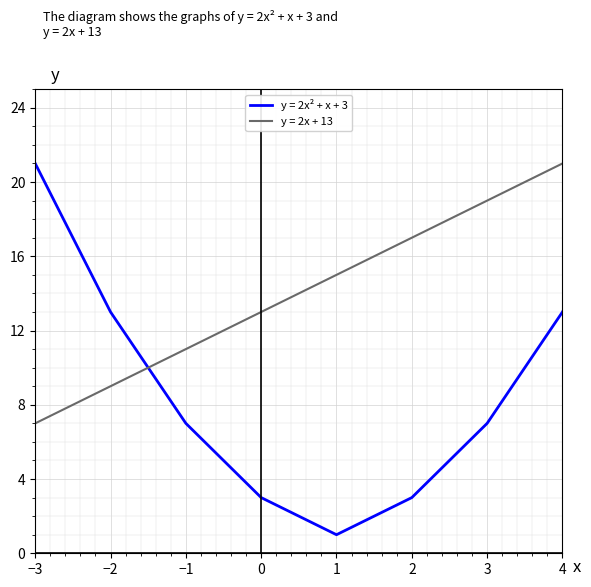

What are all the series names shown in the legend?

y = 2x² + x + 3, y = 2x + 13